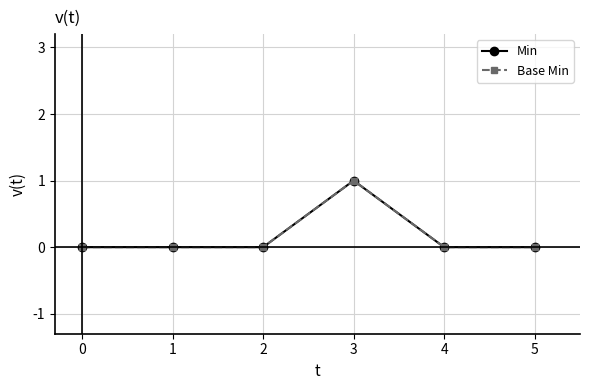

Reading left to right, transcribe all the data shown in this chart.

Min: 0	0	0	1	0	0
Base Min: 0	0	0	1	0	0